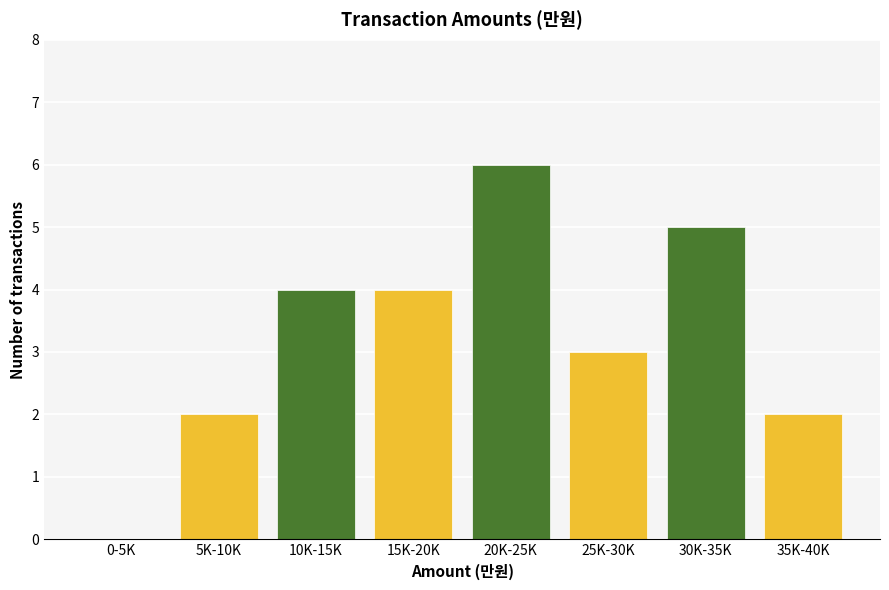

Reading right to left, extract all data points from this chart.

35K-40K=2	30K-35K=5	25K-30K=3	20K-25K=6	15K-20K=4	10K-15K=4	5K-10K=2	0-5K=0